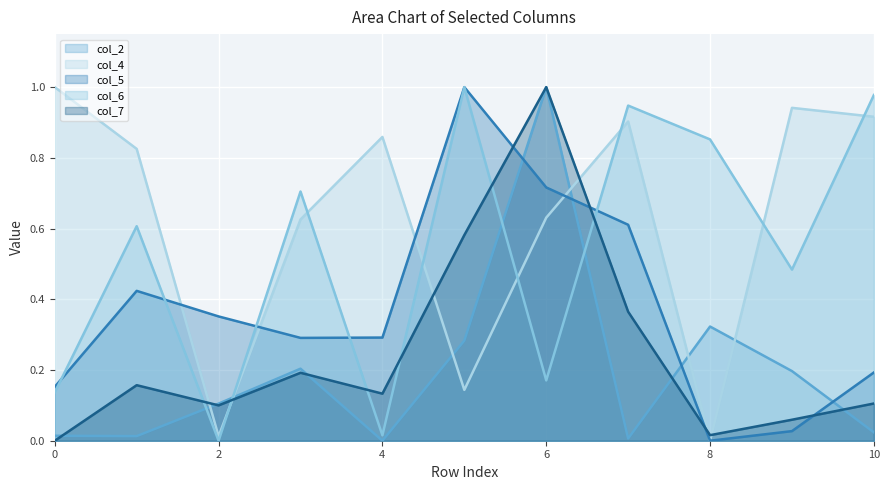

True or false: col_2 has a value of 0.0 at 1.

False